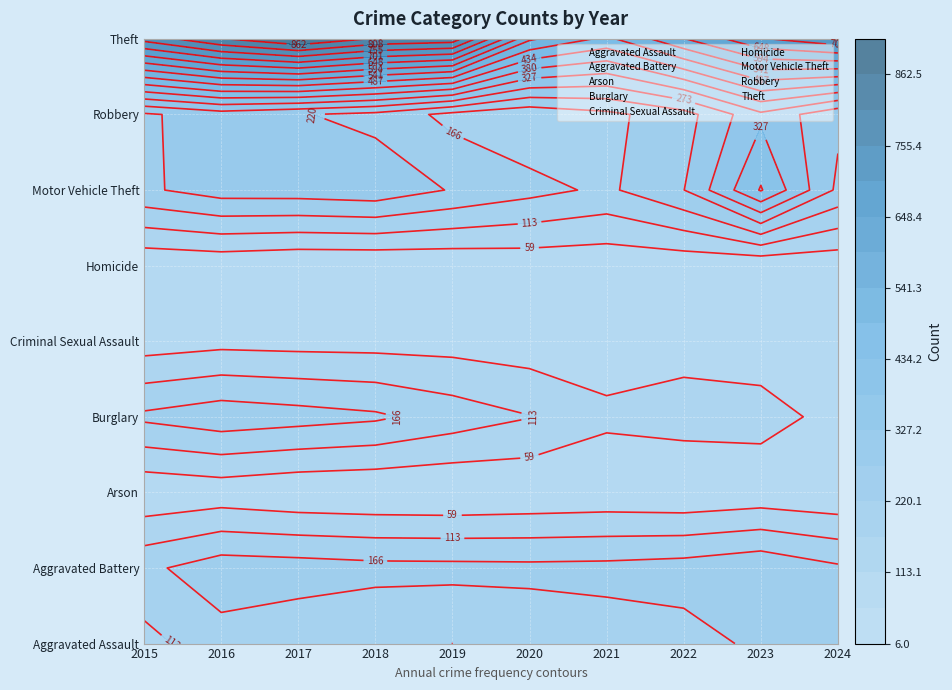

How many data points in Arson are less than 12?

3